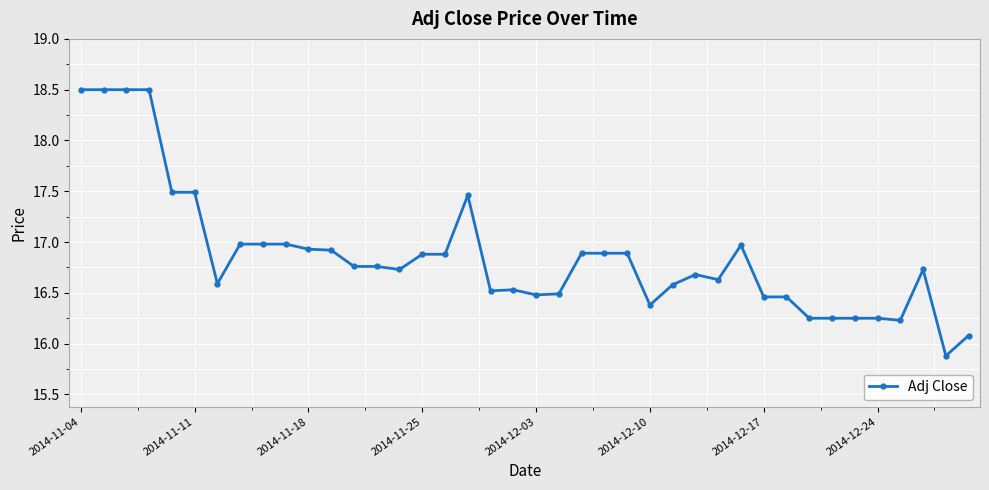

What is the value of the 29th point from the left?

16.6